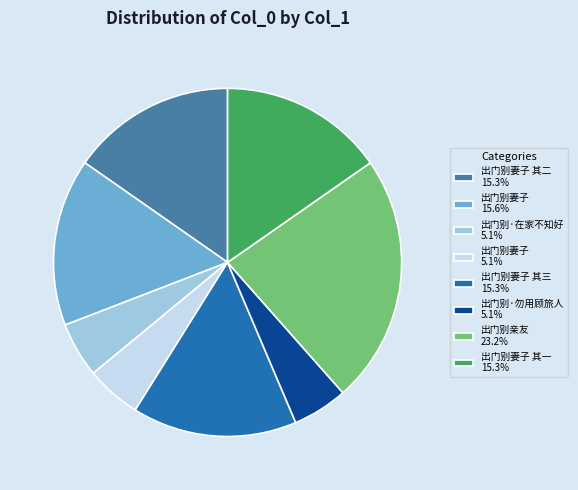

Approximately how many times larger is the value at 出门别妻子 其二 15.3% compared to 出门别妻子 5.1%?

3.0